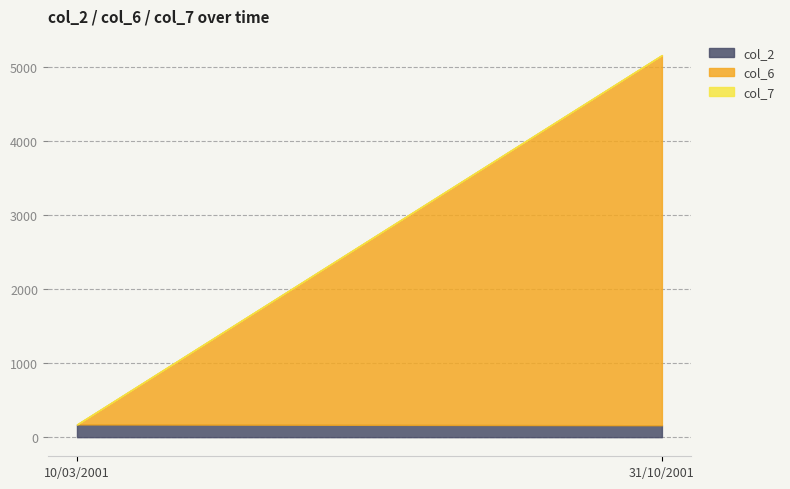

Reading left to right, list all the values displayed in this chart.

col_2: 10/03/2001=172	31/10/2001=161
col_6: 10/03/2001=0	31/10/2001=5000
col_7: 10/03/2001=0	31/10/2001=1